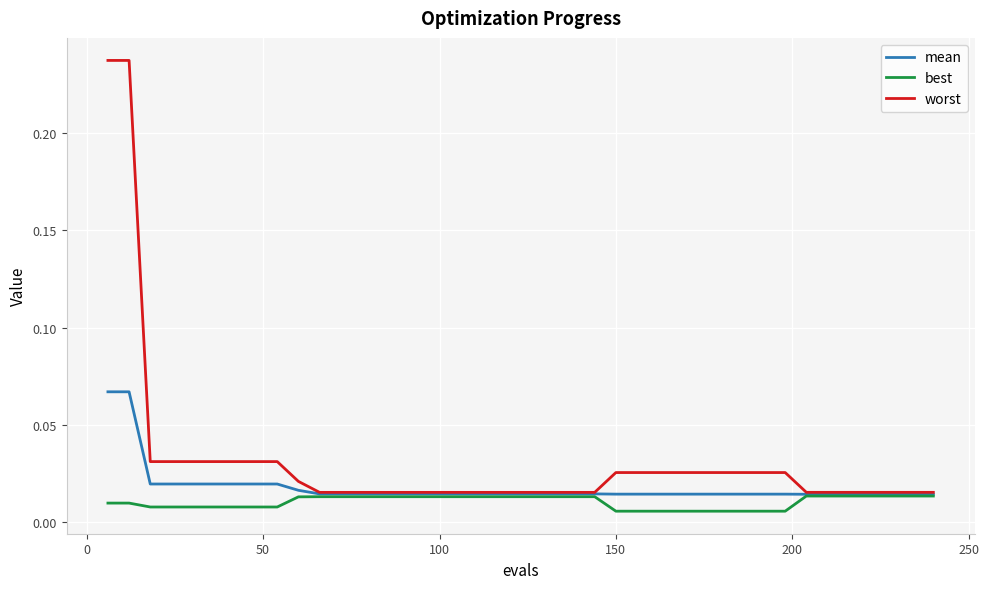

List the series in order of their peak value, lowest first.

best, mean, worst